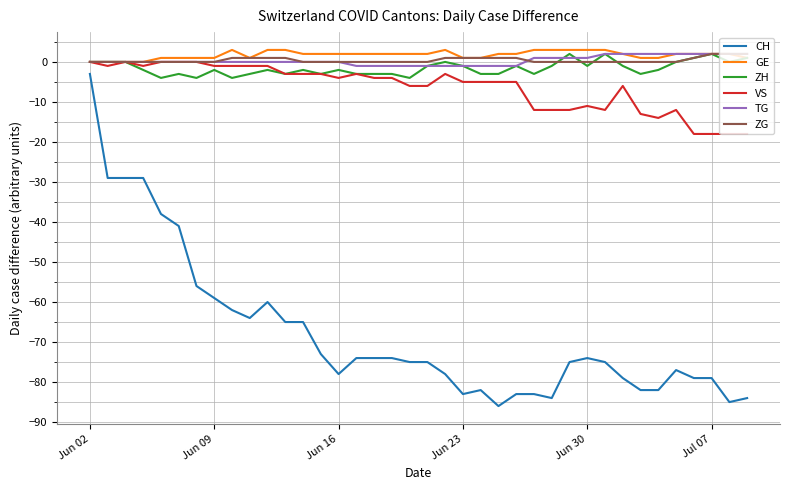

True or false: CH and TG intersect in this chart.

False